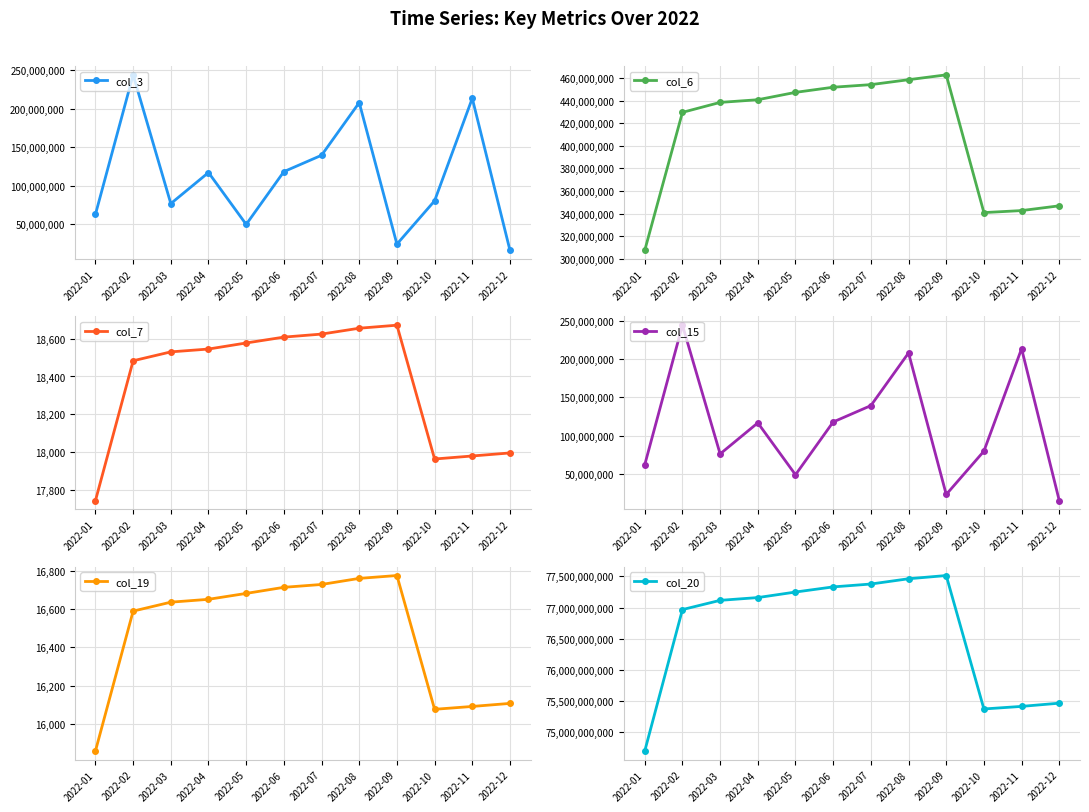

At which category is the sum across all series the highest?

2022-08